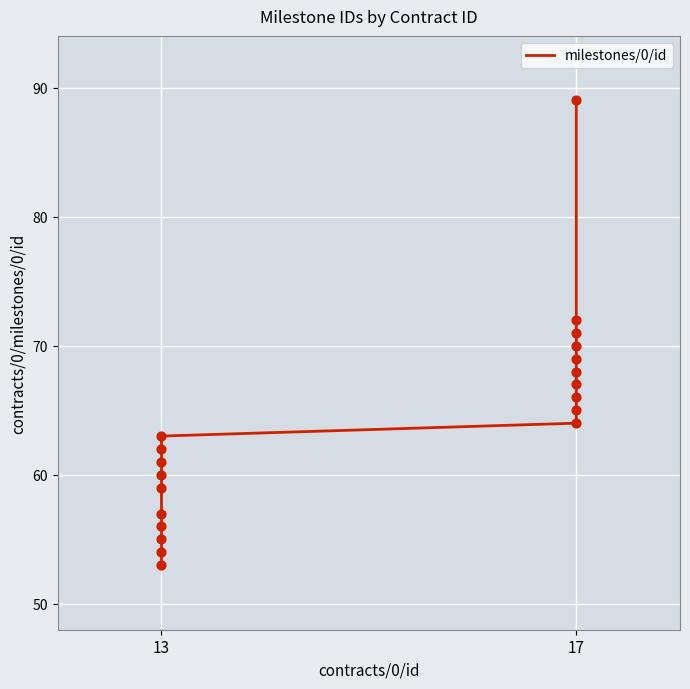

Between 9 and 8, which is larger?

9